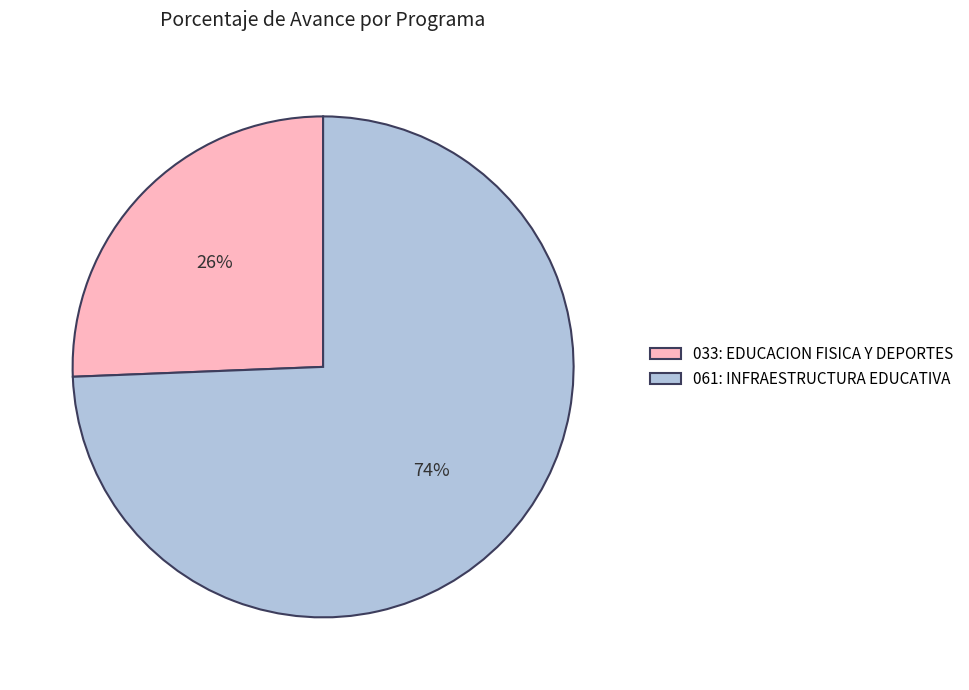

To the nearest percent, what is the combined percentage of 061: INFRAESTRUCTURA EDUCATIVA and 033: EDUCACION FISICA Y DEPORTES?

100%